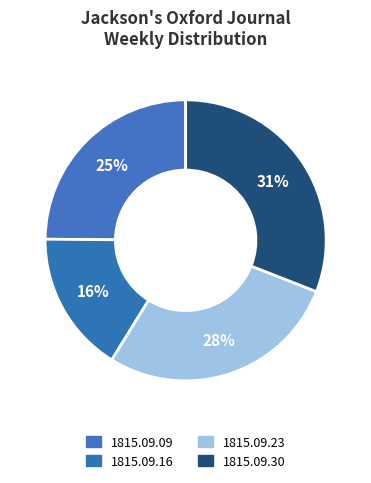

To the nearest percent, what portion does 1815.09.16 represent?

16%